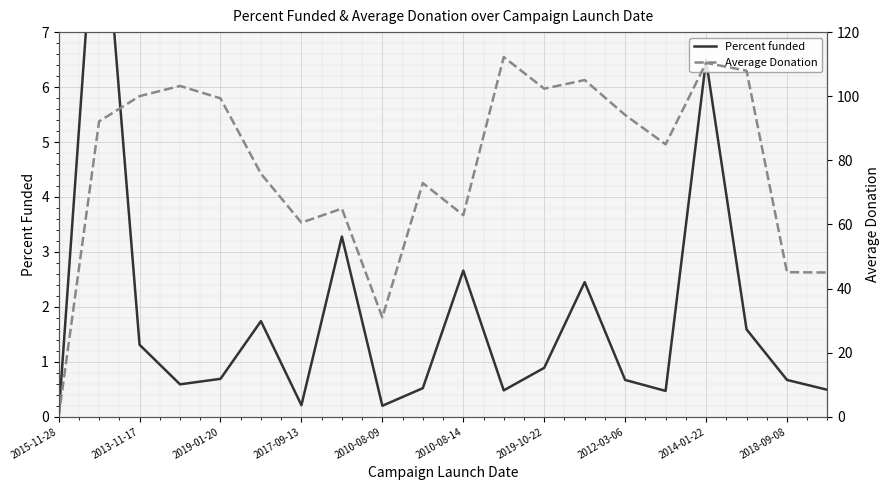

What is the label of the 2nd point from the left?

2013-11-17